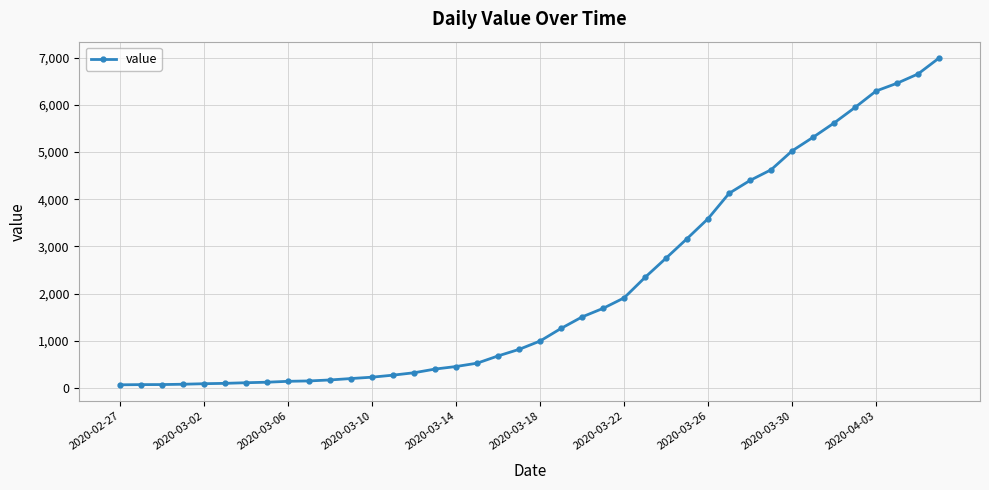

What is the difference between the maximum and second lowest values?

6927